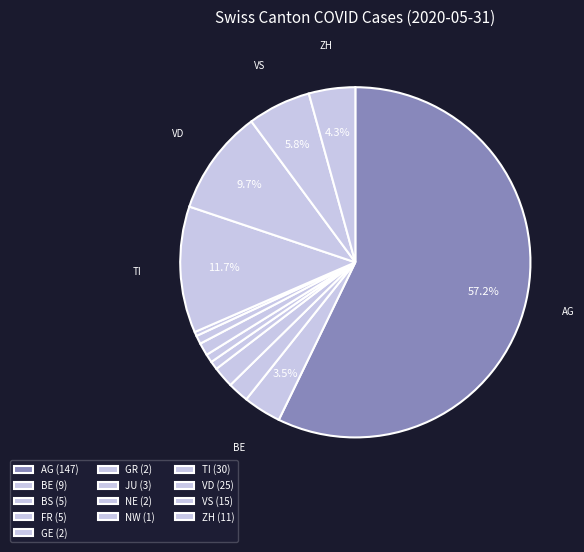

How many segments does this pie chart have?

13